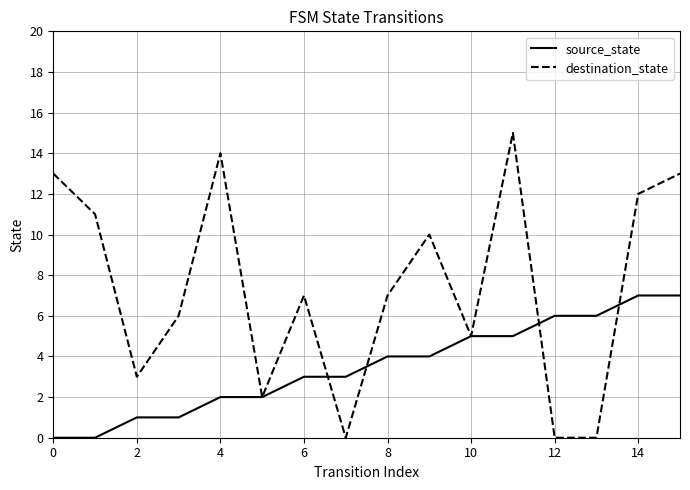

Which series has the largest total across all categories?

destination_state